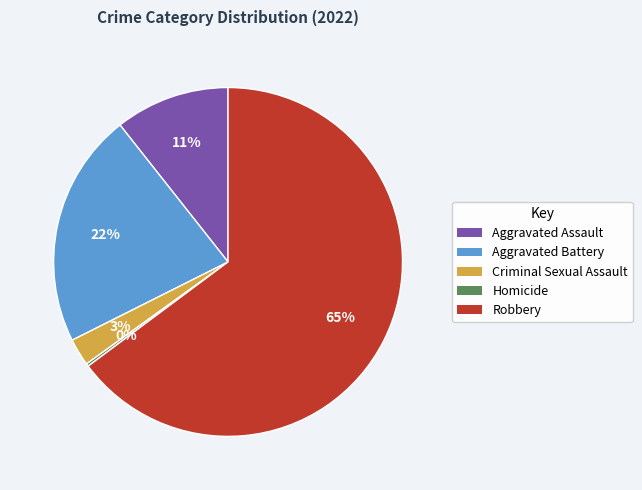

True or false: Criminal Sexual Assault accounts for 3% of the total.

True